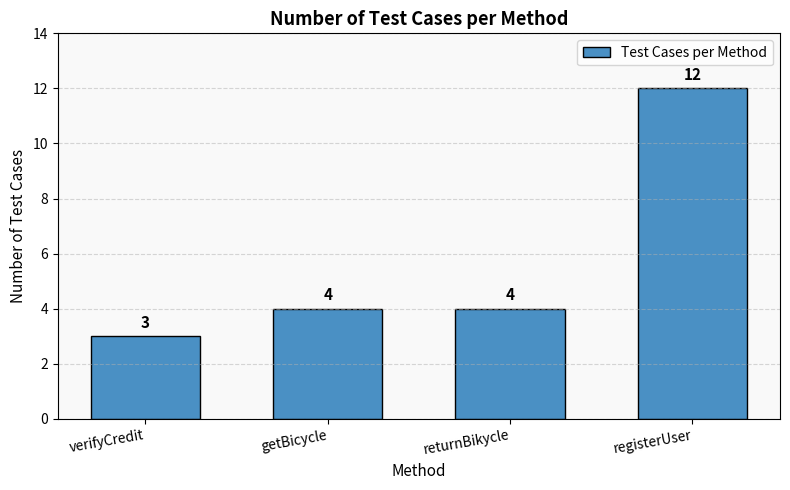

Reading left to right, extract all data points from this chart.

verifyCredit=3	getBicycle=4	returnBikycle=4	registerUser=12